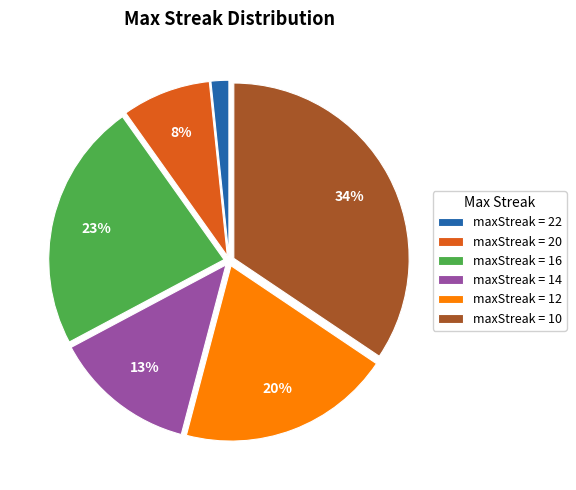

Combined, do maxStreak = 20 and maxStreak = 10 account for over 50%?

No